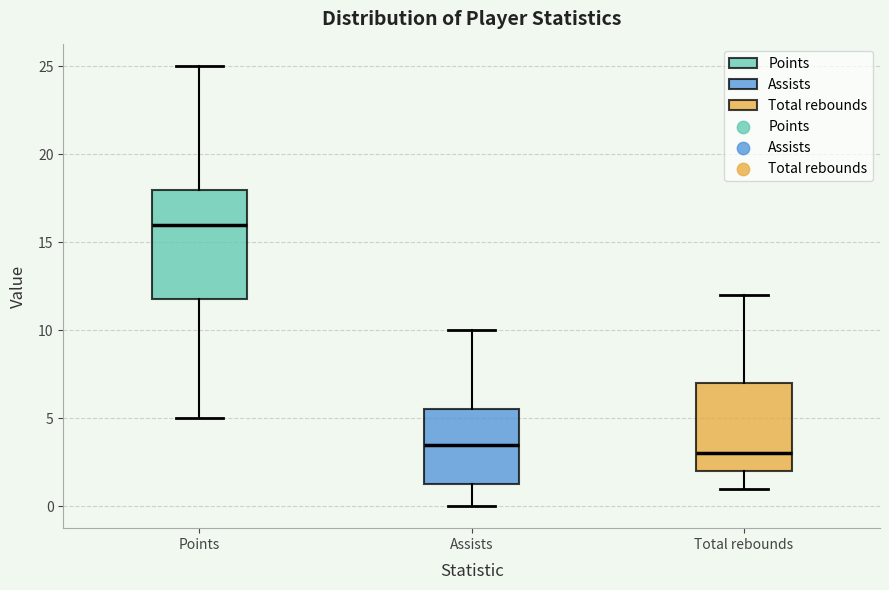

Where is the lower edge of the box for Points on the y-axis? The values are not printed on the chart, so give them approximately, as read against the axis.

12.0